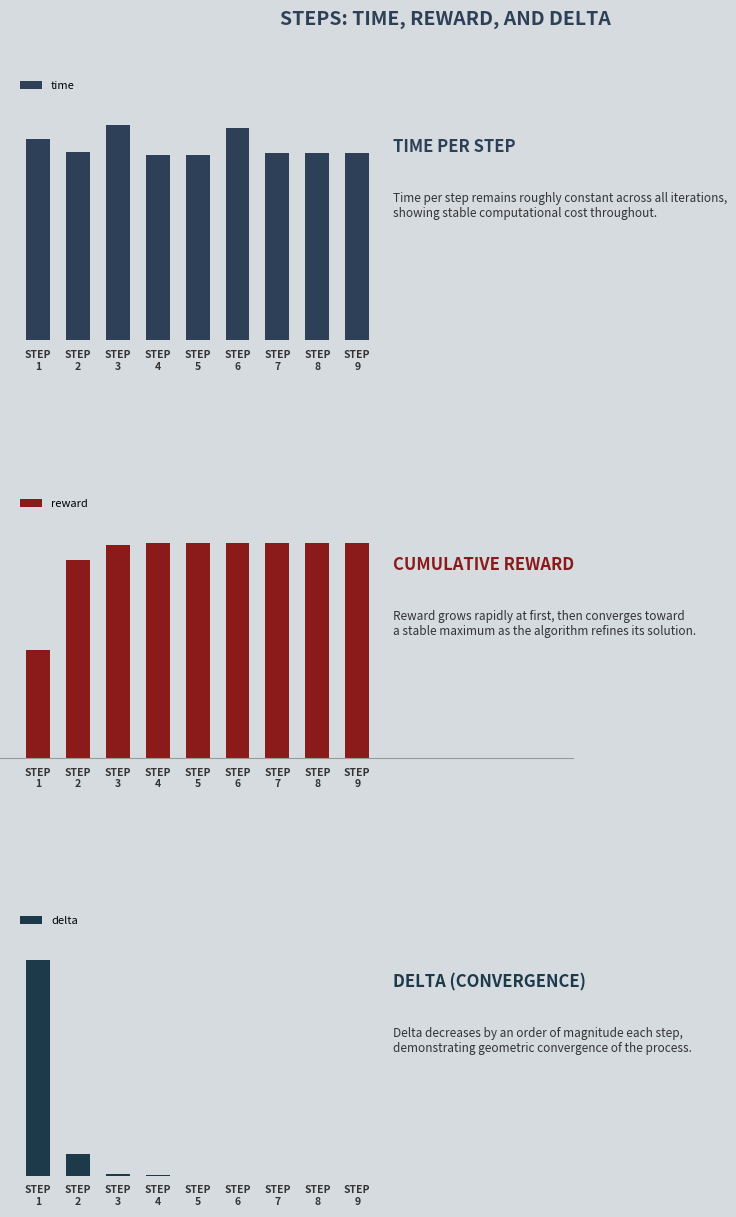

Where is reward nearest to the value 83?

STEP
2